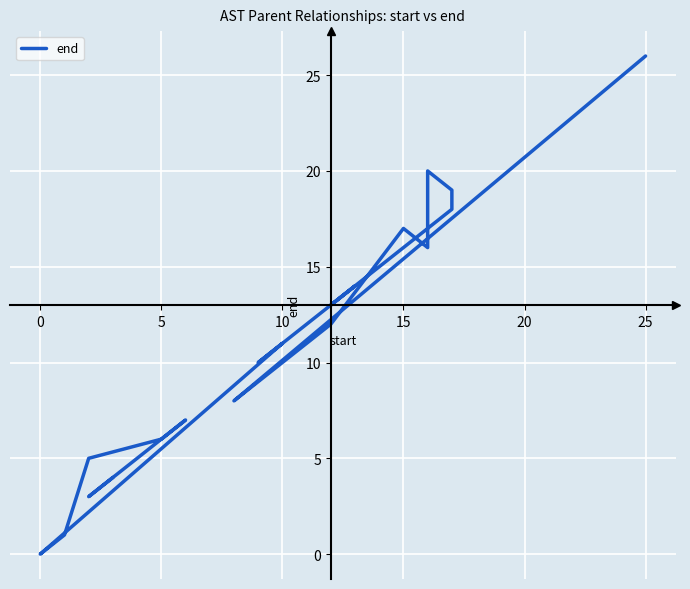

What is the greatest value displayed?

26